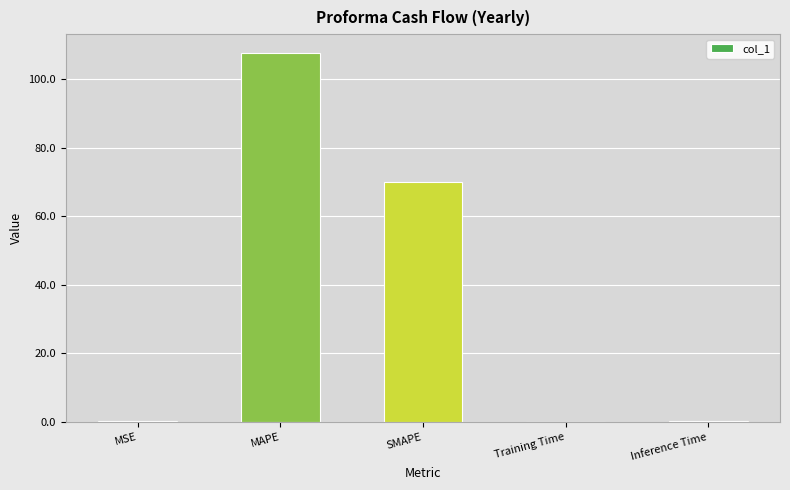

Reading left to right, what are all the values shown in this chart?

MSE=0.1	MAPE=107.7	SMAPE=70.0	Training Time=0.1	Inference Time=0.1